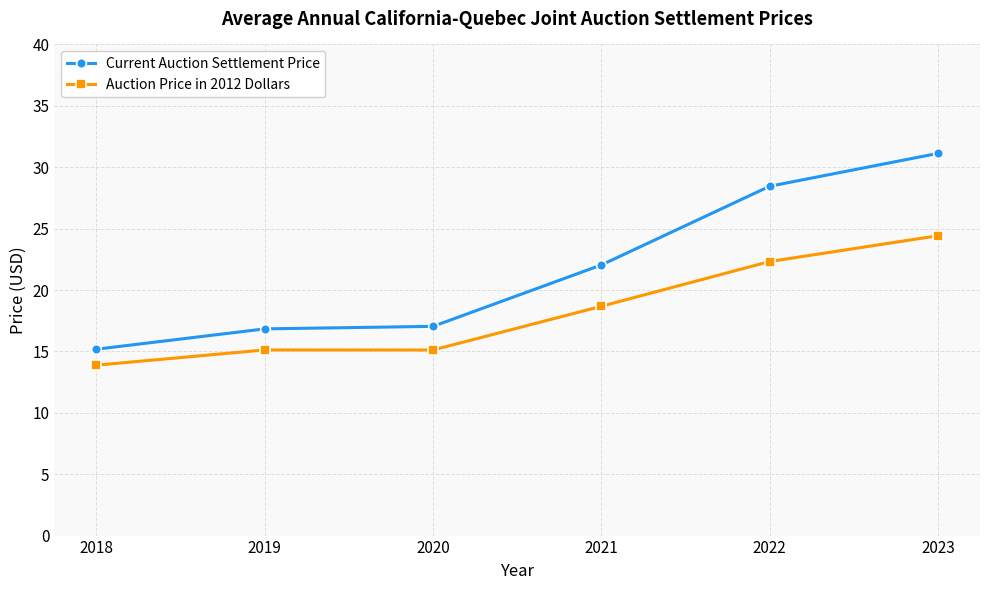

What are all the series names shown in the legend?

Current Auction Settlement Price, Auction Price in 2012 Dollars